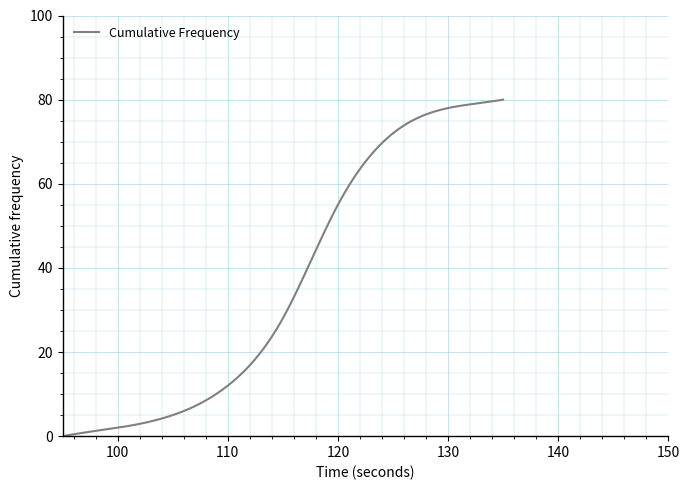

What is the difference between the maximum and minimum values?

80.0